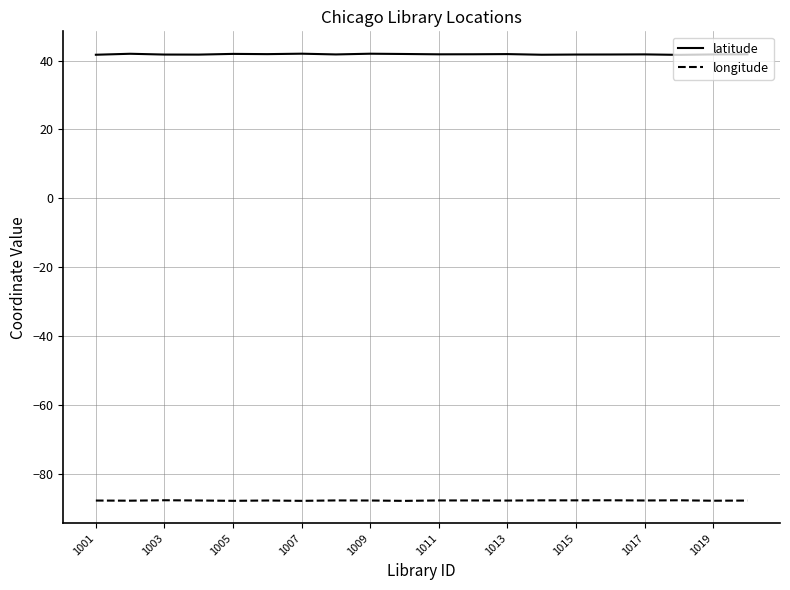

What is the greatest value displayed?

42.0